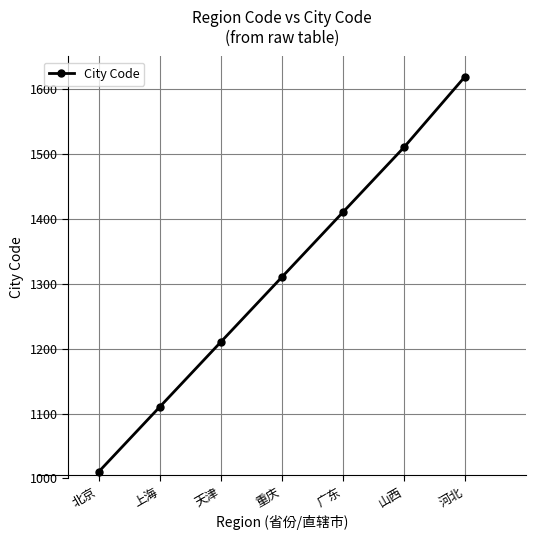

What is the label of the 5th point from the left?

广东